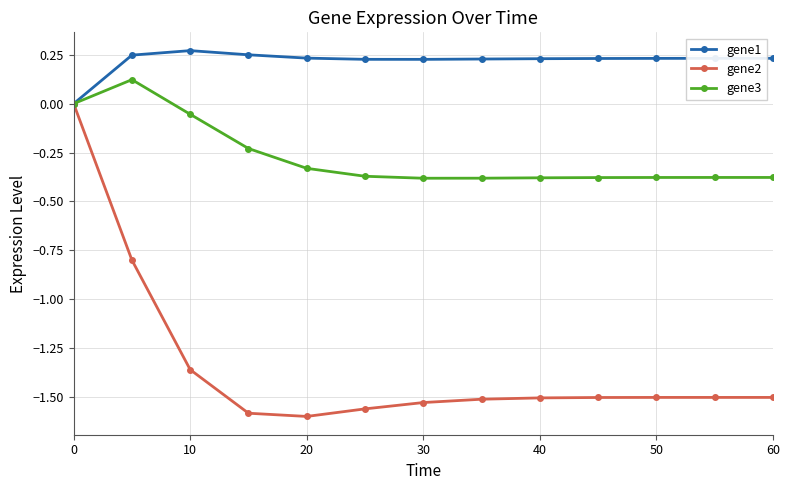

Which series has the largest range (max minus min)?

gene2